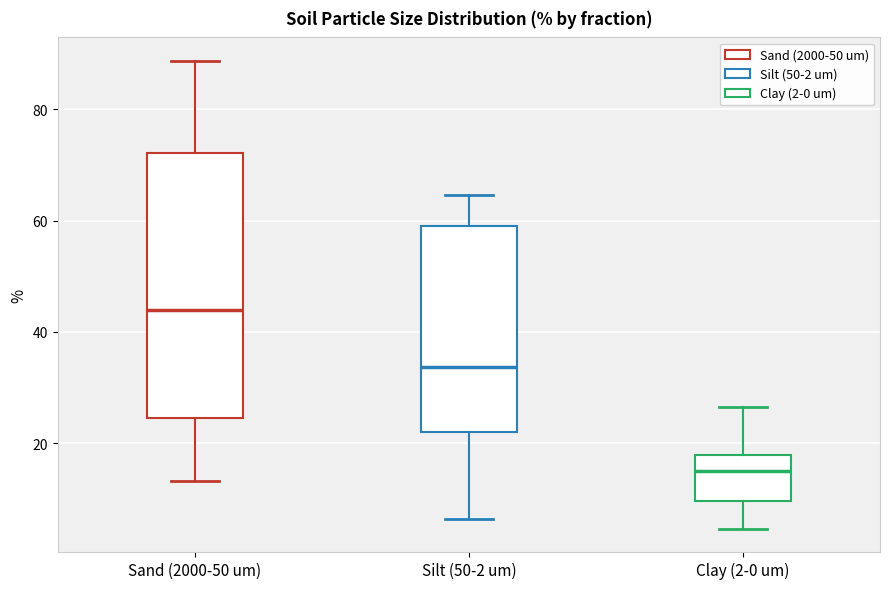

Reading left to right, read every box against the y-axis: the position of its median line, the range the box covers, and the ends of its whiskers. The values are not printed on the chart, so give them approximately, as read against the axis.

Sand (2000-50 um): median 44, box 24 to 72, whiskers 14 to 88
Silt (50-2 um): median 34, box 22 to 60, whiskers 6 to 64
Clay (2-0 um): median 16, box 10 to 18, whiskers 4 to 26